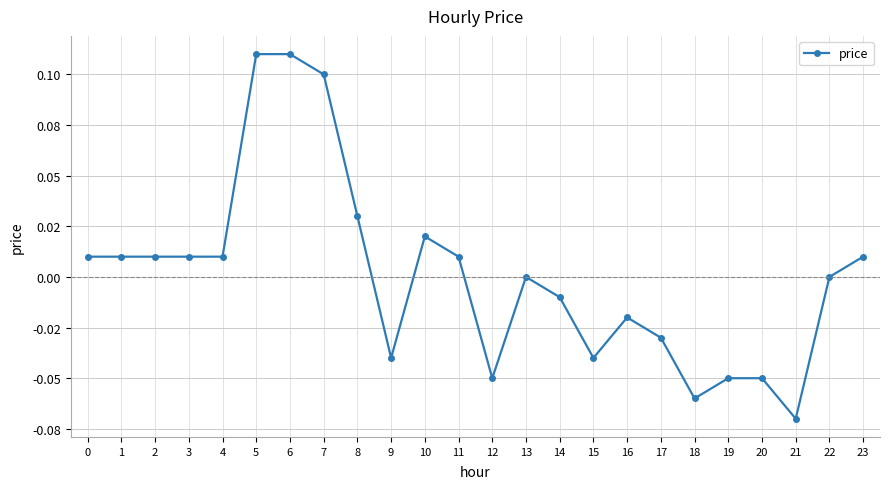

Is this an area chart (filled region under the line)?

No